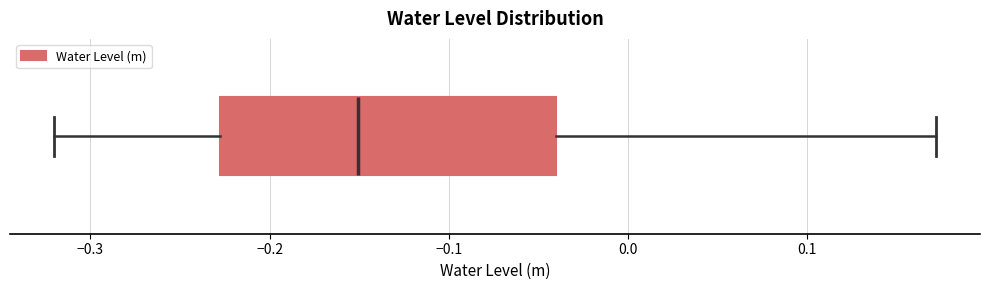

Where does the left whisker of the box end on the x-axis? The values are not printed on the chart, so give them approximately, as read against the axis.

-0.32